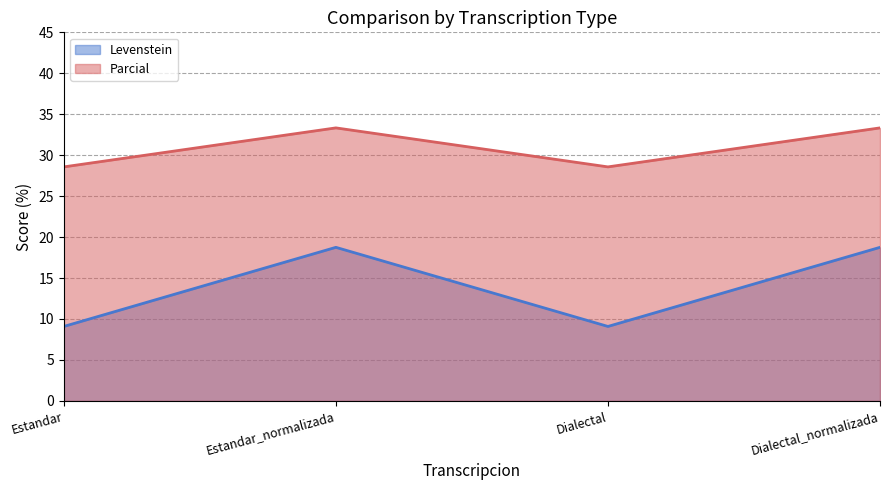

How many lines are shown in the chart?

2